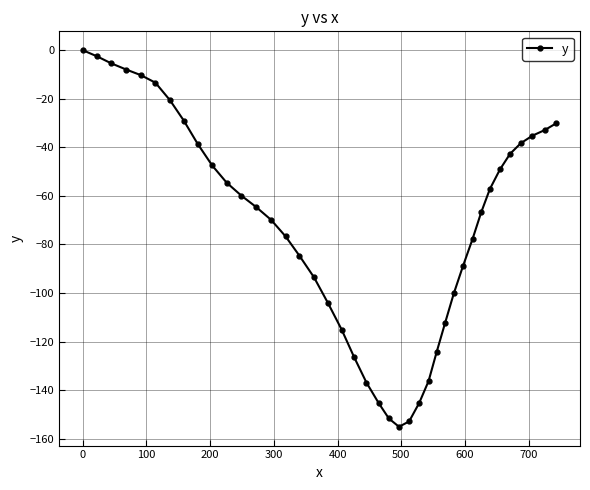

How many data points are less than -64?

21